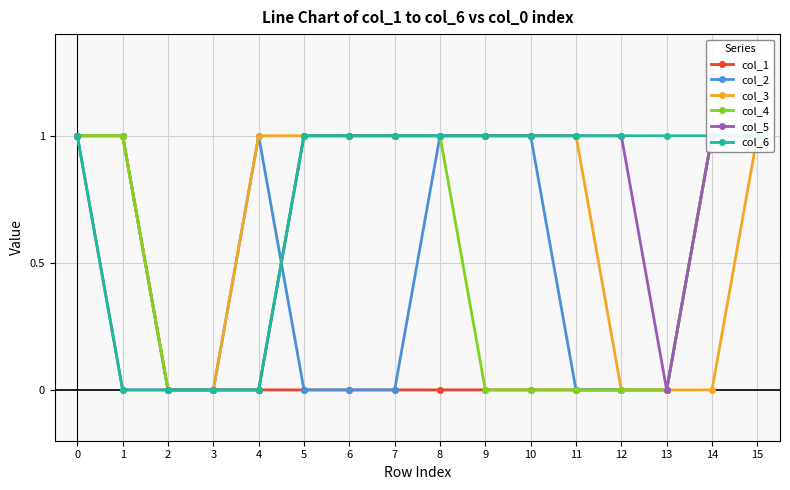

How many lines are shown in the chart?

6